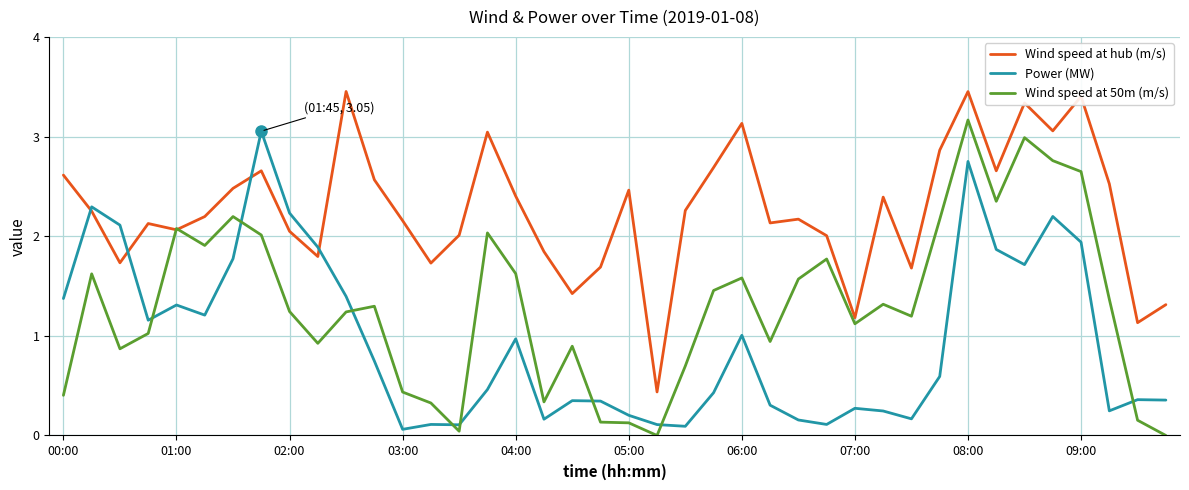

Rank the series by their average value, from lowest to highest.

Power (MW), Wind speed at 50m (m/s), Wind speed at hub (m/s)